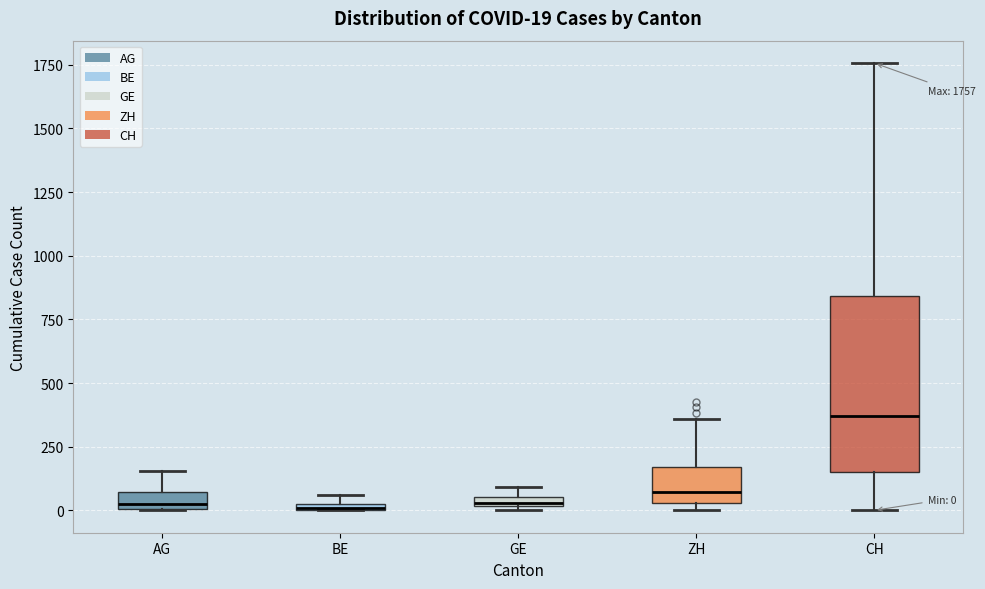

Which box is the tallest, from its lower edge to its upper edge?

CH